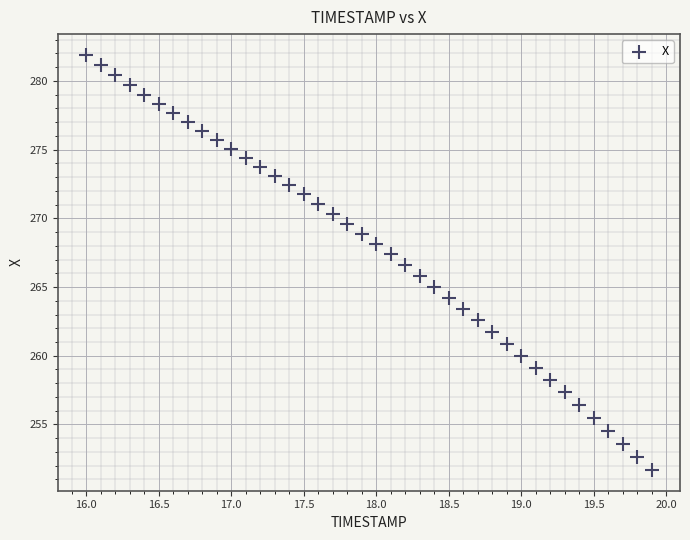

What is the range of X values (max minus min)?

3.9